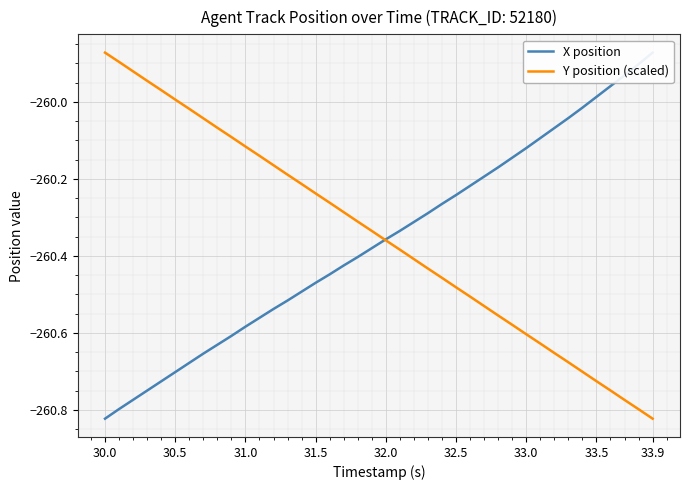

What is the value of the X position point at the 14th from the left?

-260.5